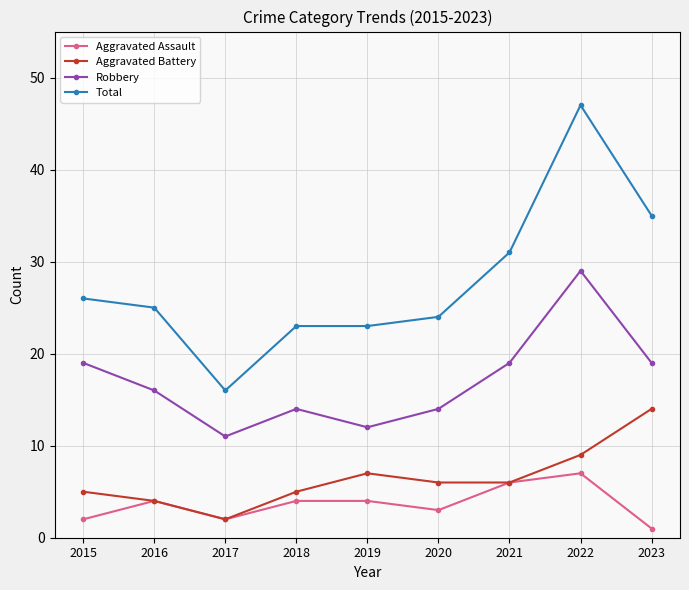

What is the highest value of the Aggravated Battery series?

14